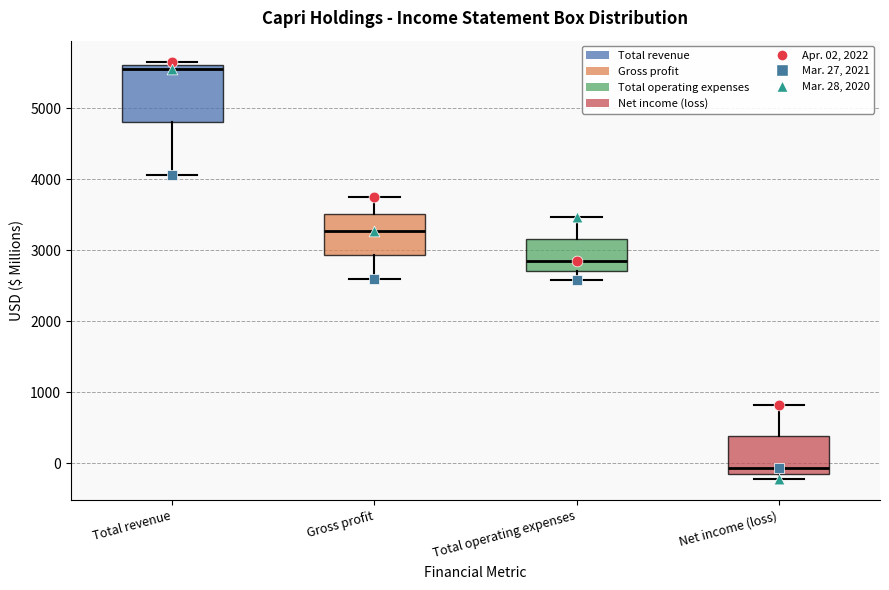

Which box has the lowest median line?

Net income (loss)